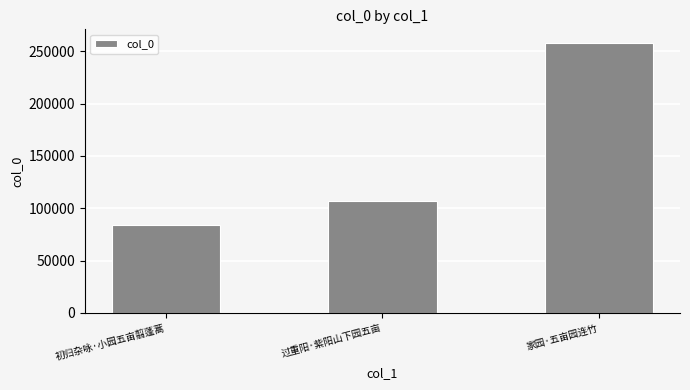

What is the difference between the values at 过重阳·紫阳山下园五亩 and 家园·五亩园连竹?

150822